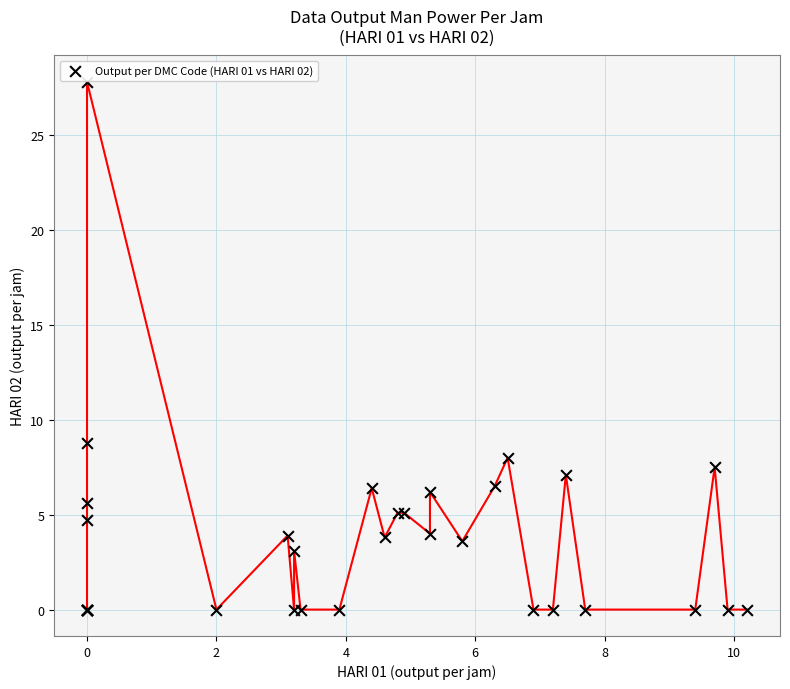

What Y value in the scatter plot is closest to 13?

8.8